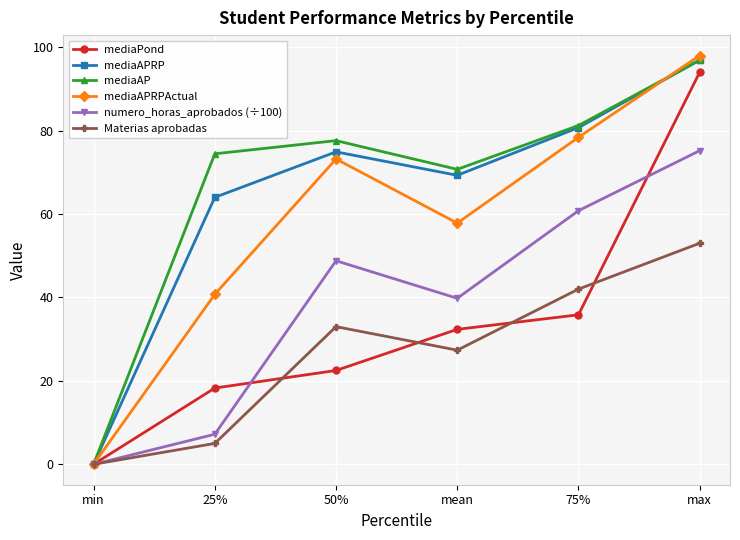

Does the chart display data point markers on the line(s)?

Yes